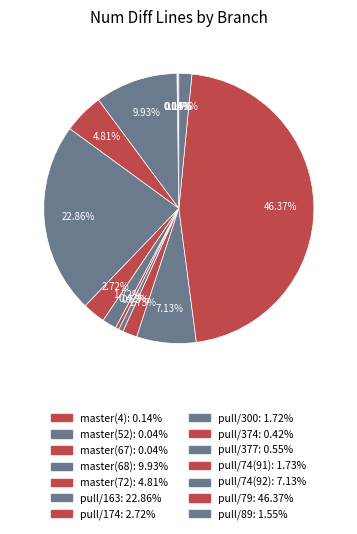

Which category has the smallest portion of the pie?

refs/heads/master (52)